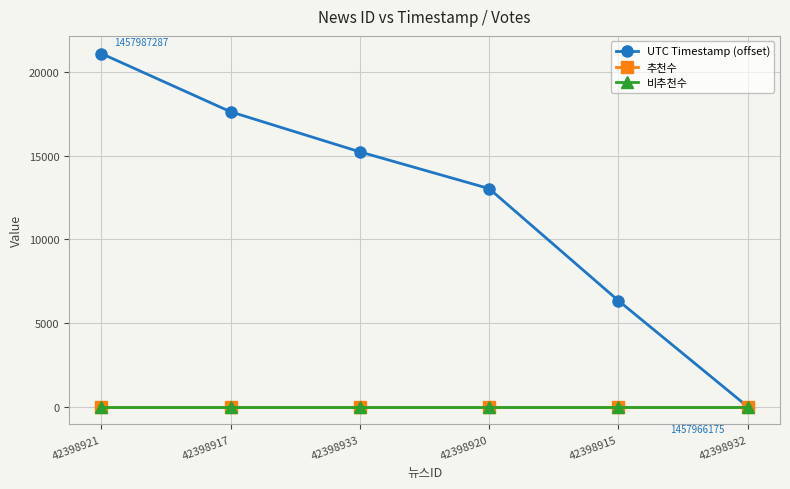

What position from the left is 42398917?

2